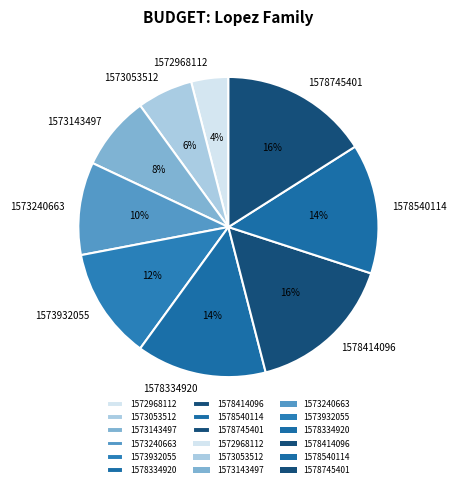

What is the ratio of the value at 1573932055 to the value at 1578334920?

0.9